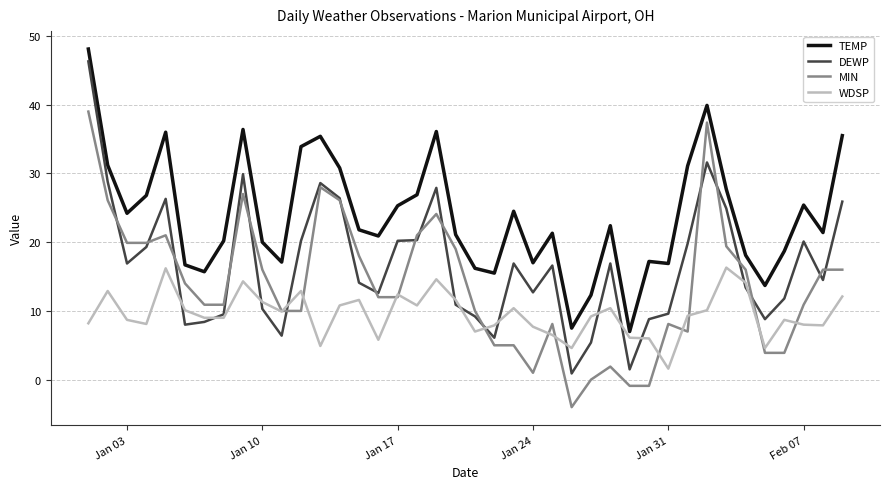

Is this an area chart (filled region under the line)?

No